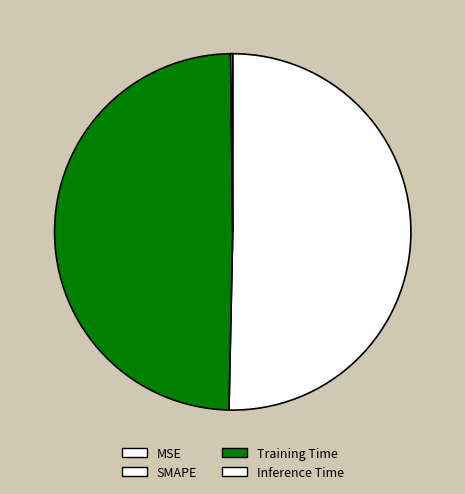

What percentage is NOT represented by SMAPE?

49.7%